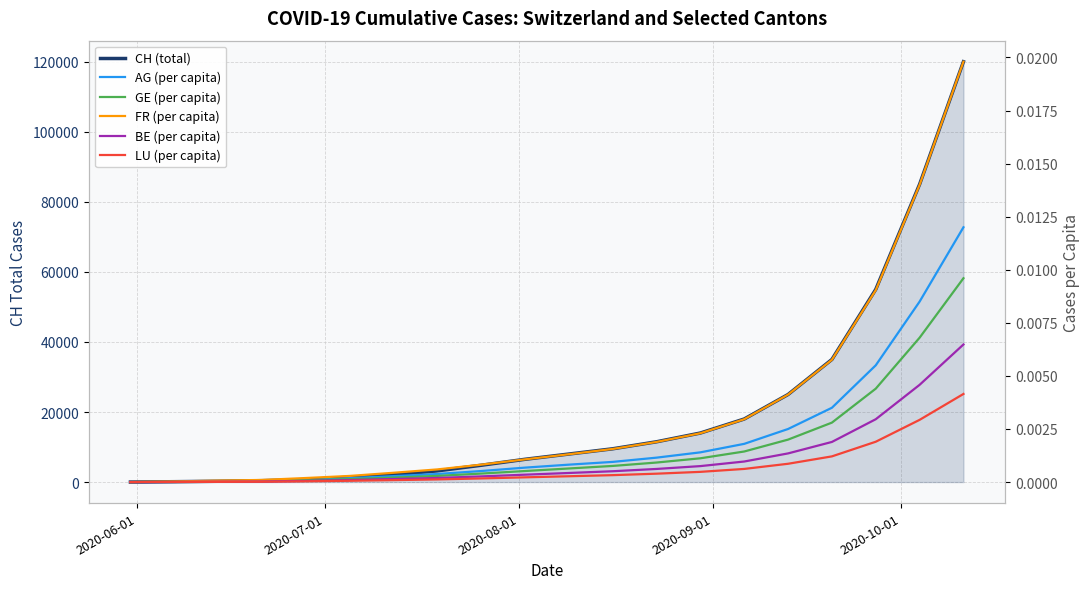

True or false: LU (per capita) has a value of 0.0 at 6.

False